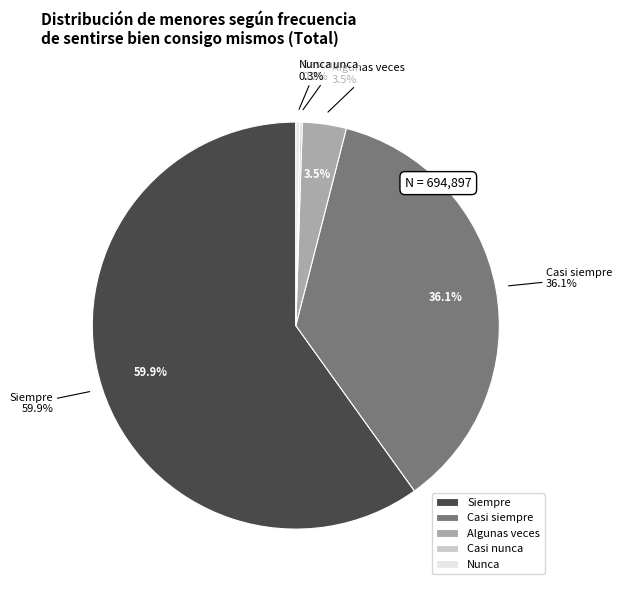

To the nearest percent, what is the average slice percentage?

20%